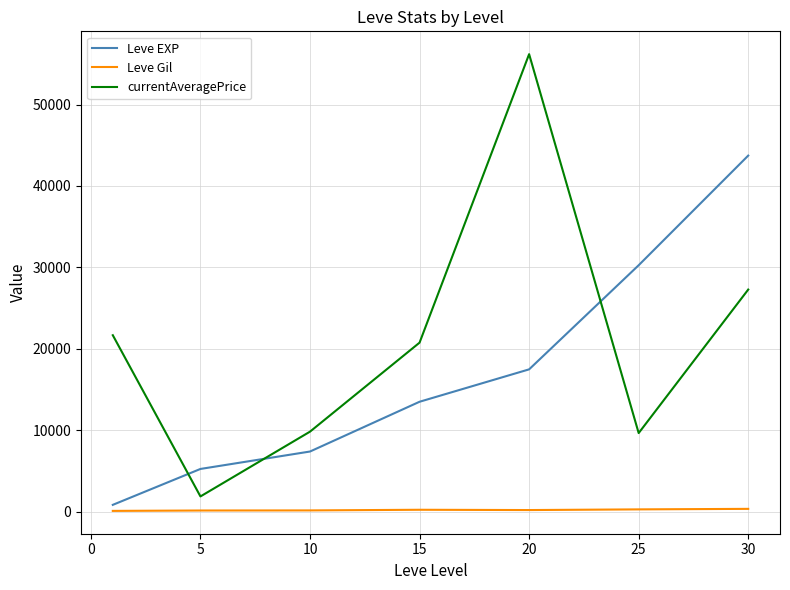

What is the maximum value shown in the chart?

56181.3